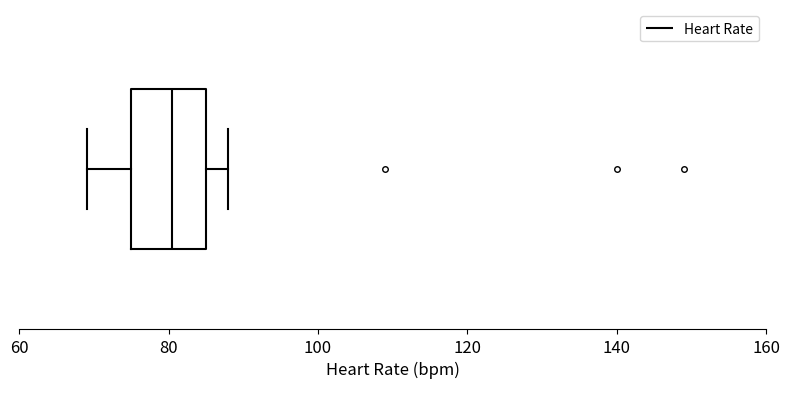

Where does the median line of the box sit on the x-axis? The values are not printed on the chart, so give them approximately, as read against the axis.

80